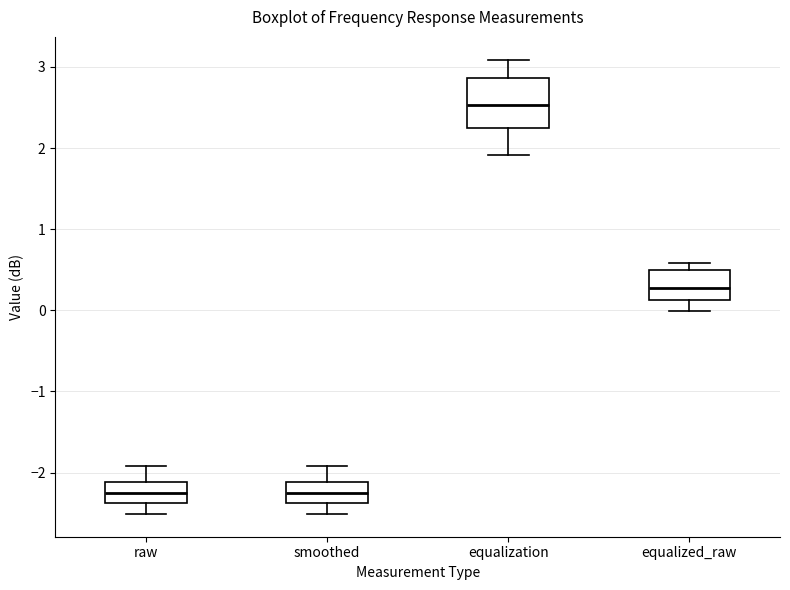

Reading left to right, transcribe this box plot: for each box, give where its median line is, the range the box spans, and where its two whiskers end, as read against the y-axis. The values are not printed on the chart, so give them approximately, as read against the axis.

raw: median -2.3, box -2.4 to -2.1, whiskers -2.5 to -1.9
smoothed: median -2.3, box -2.4 to -2.1, whiskers -2.5 to -1.9
equalization: median 2.5, box 2.2 to 2.9, whiskers 1.9 to 3.1
equalized_raw: median 0.3, box 0.1 to 0.5, whiskers 0.0 to 0.6